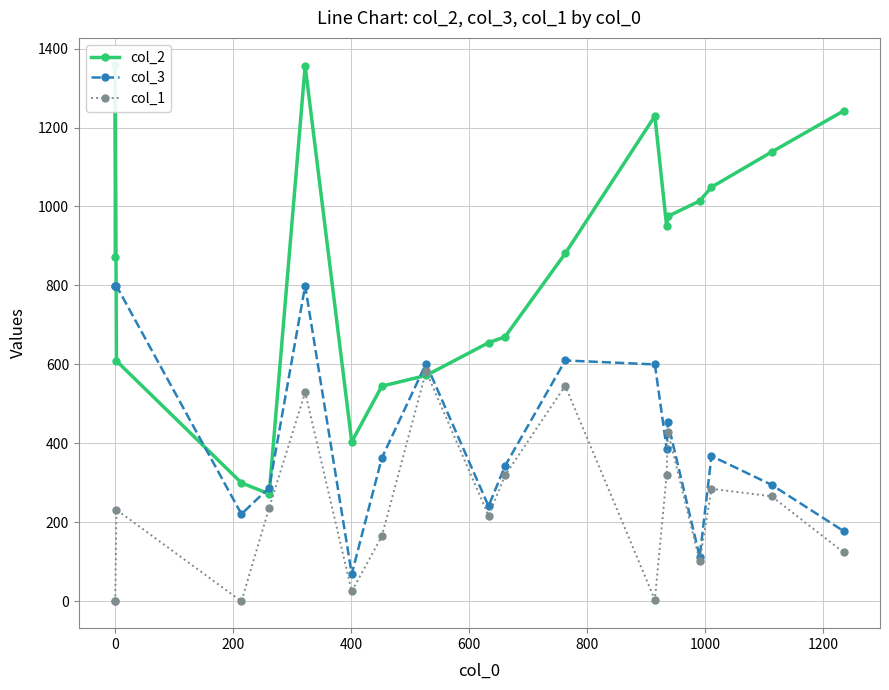

How many values in col_1 are above zero?

16